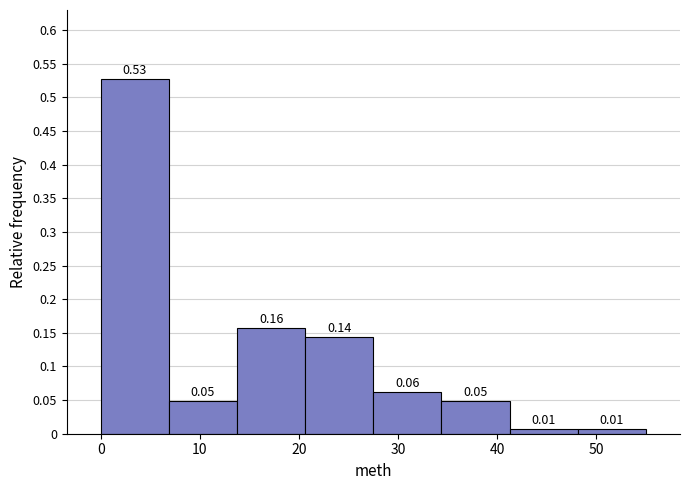

Which range on the x-axis has the tallest bar?

0 to 7